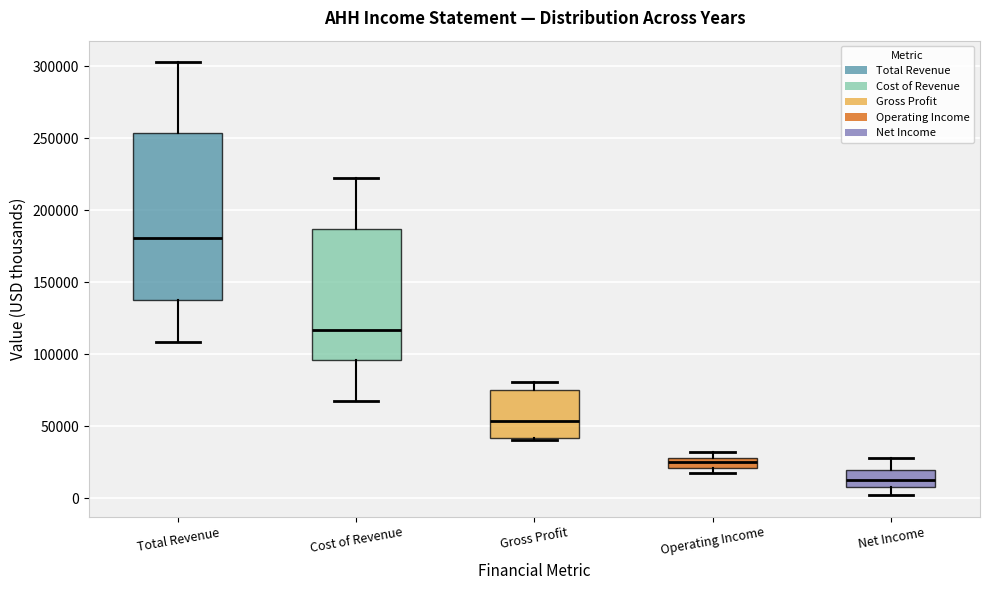

Which box's median line is the highest?

Total Revenue